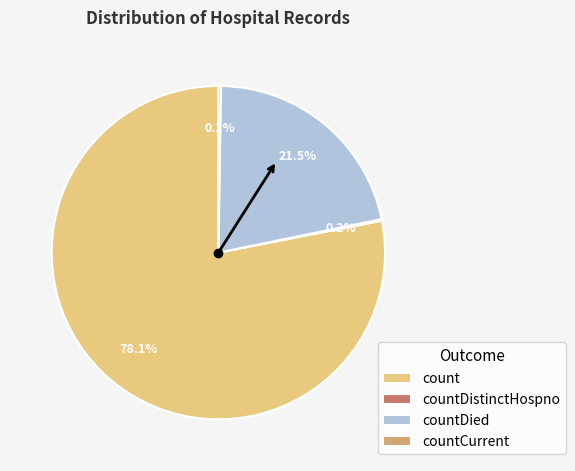

What is the largest slice in the pie chart?

count